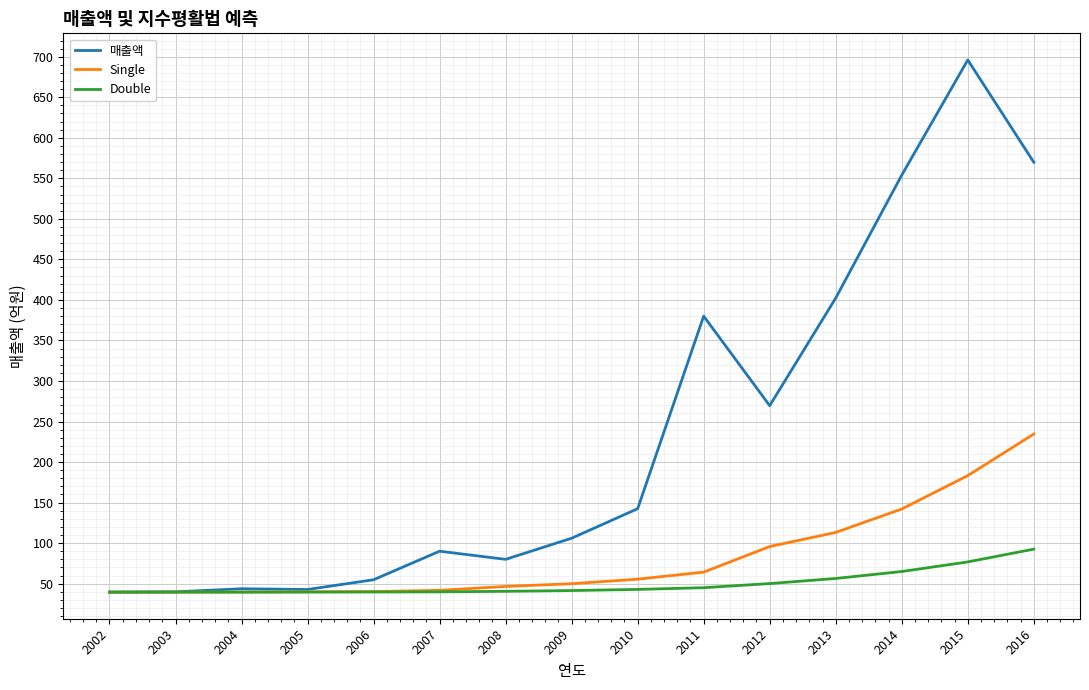

Count the number of data series in this chart.

3